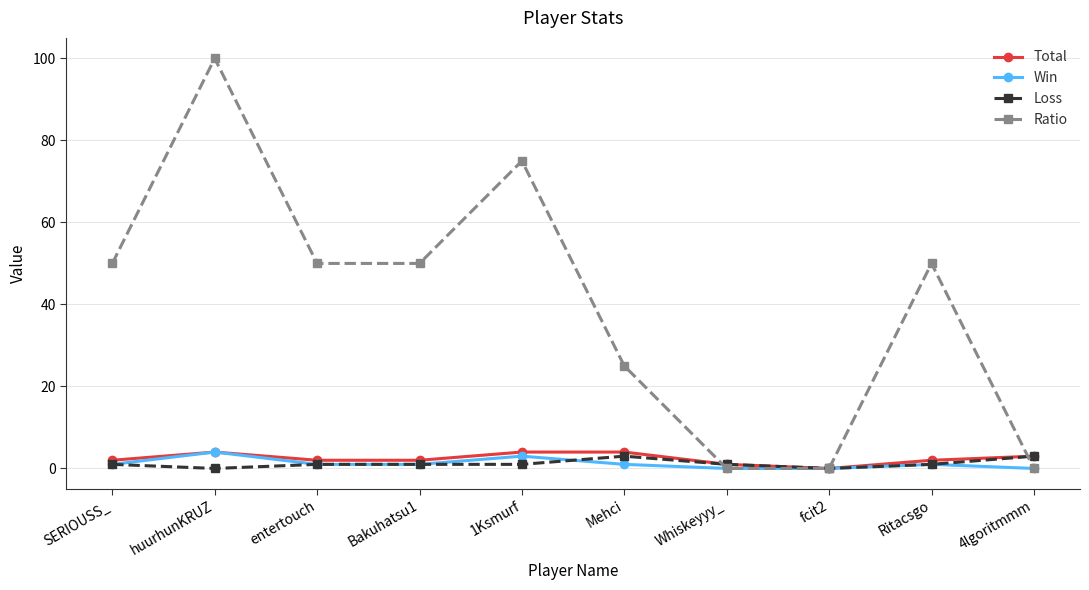

Which series has the largest total across all categories?

Ratio